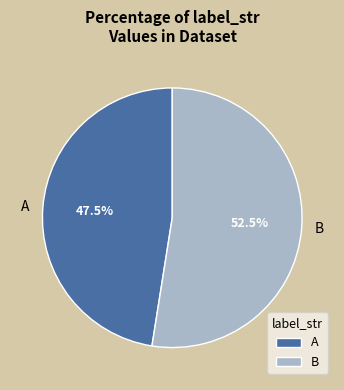

How much of the chart is everything except B?

47.5%